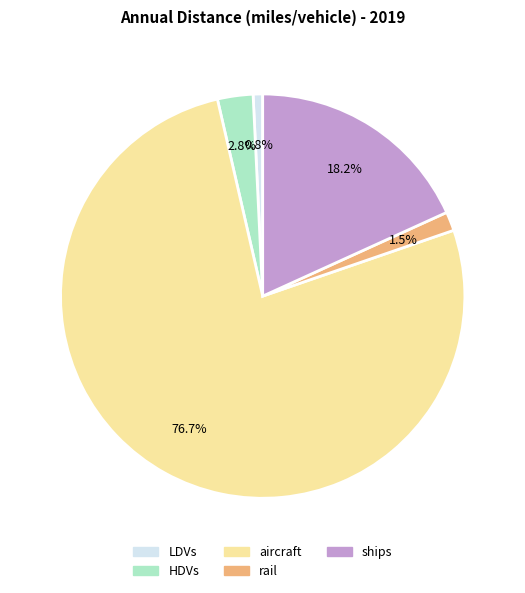

How many segments does this pie chart have?

5